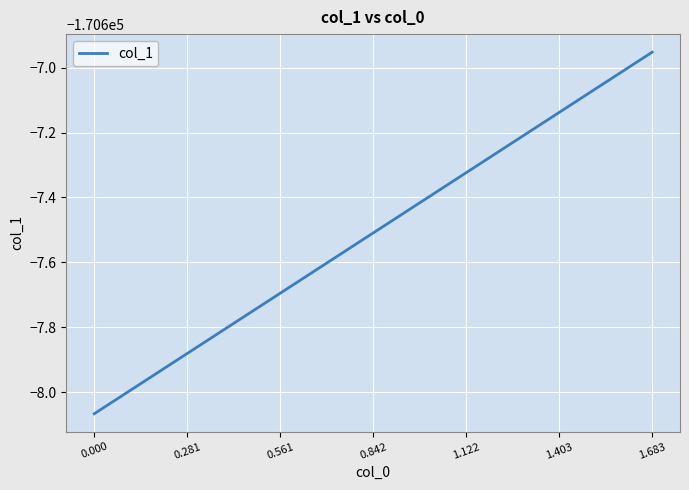

Does the chart display data point markers on the line(s)?

No